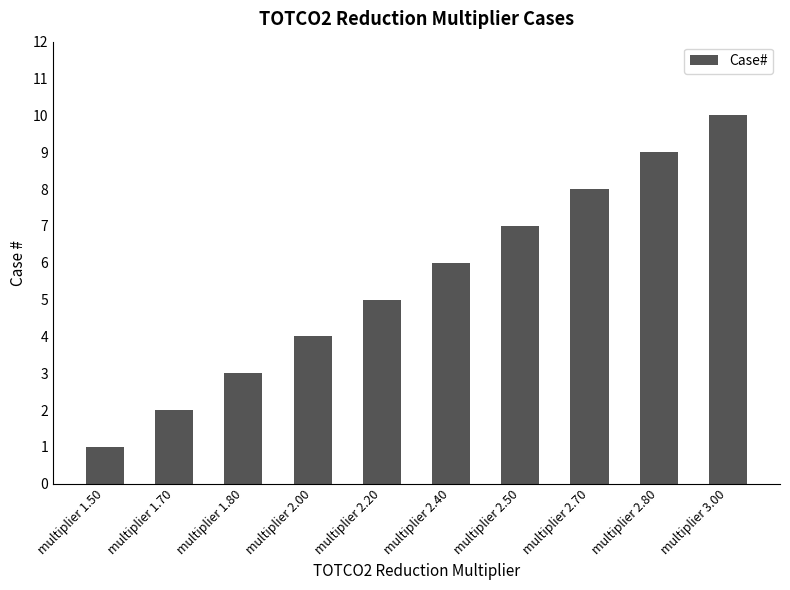

Which category has the lowest value across all series?

multiplier 1.50